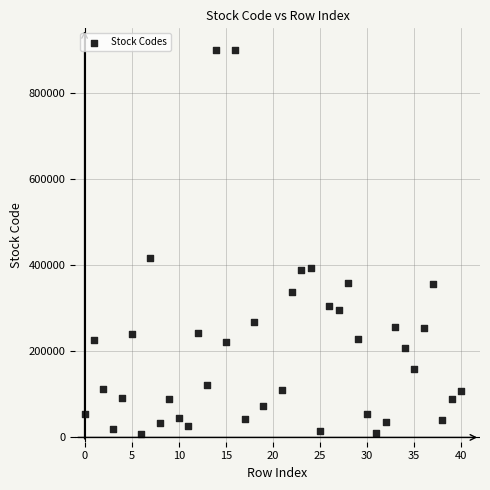

What is the range of Y values (max minus min)?

893400